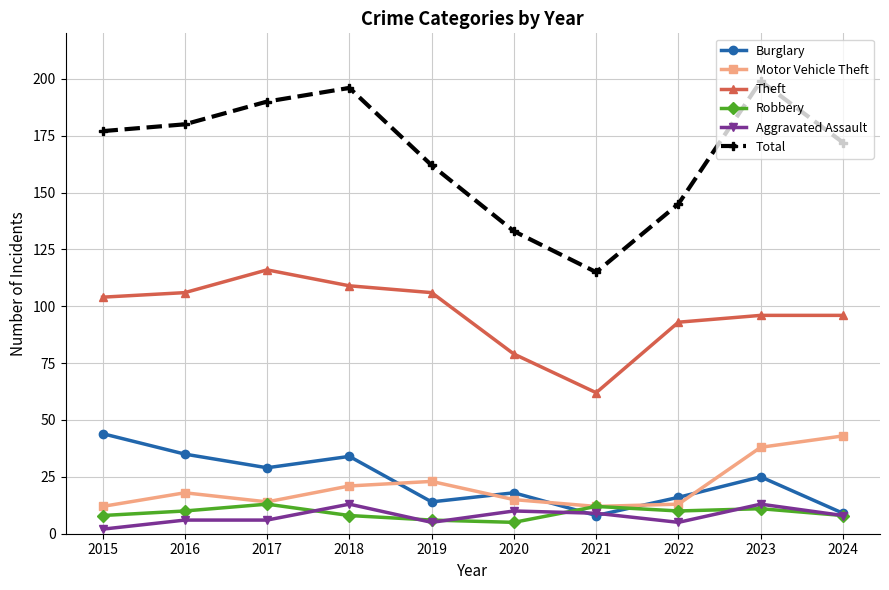

What is the difference between the maximum and minimum values in the Burglary series?

36